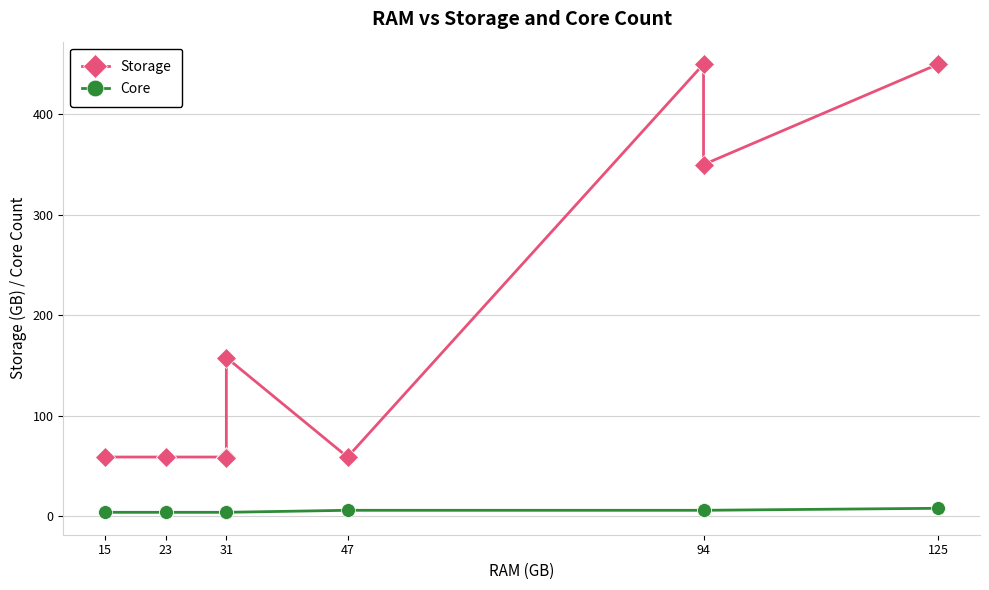

What is the difference between the maximum and minimum values in the Storage series?

392